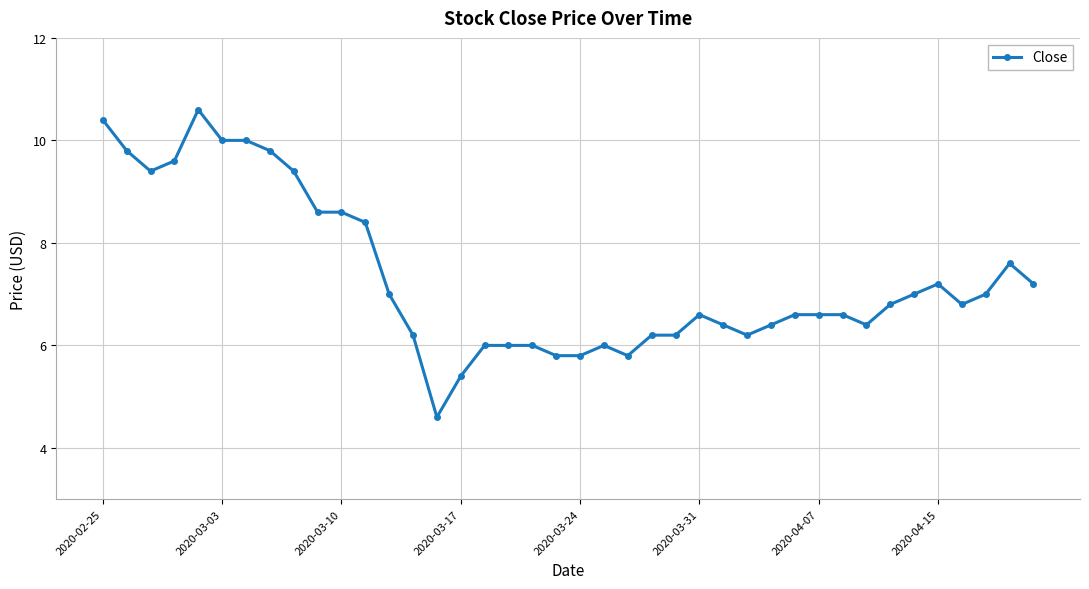

Reading left to right, transcribe all the data shown in this chart.

10.4	9.8	9.4	9.6	10.6	10.0	10.0	9.8	9.4	8.6	8.6	8.4	7.0	6.2	4.6	5.4	6.0	6.0	6.0	5.8	5.8	6.0	5.8	6.2	6.2	6.6	6.4	6.2	6.4	6.6	6.6	6.6	6.4	6.8	7.0	7.2	6.8	7.0	7.6	7.2